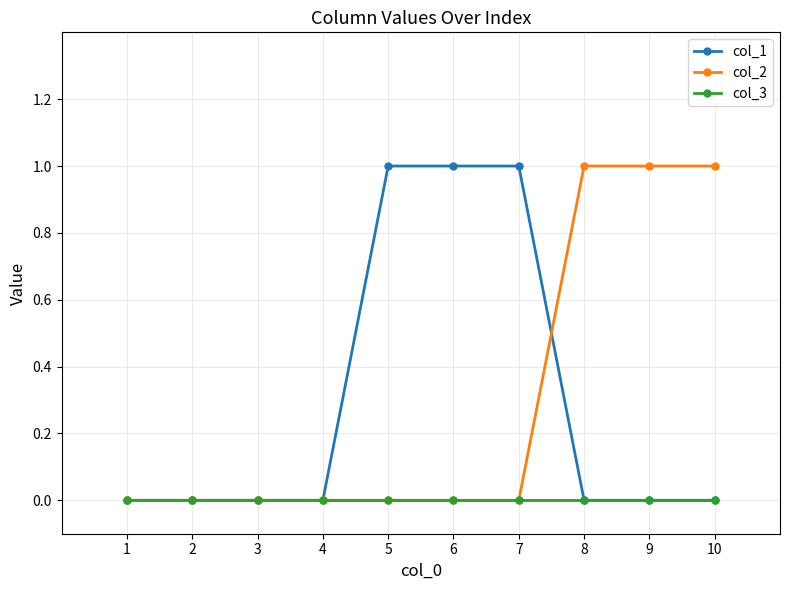

The col_1 series shows 1 at 7. True or false?

True